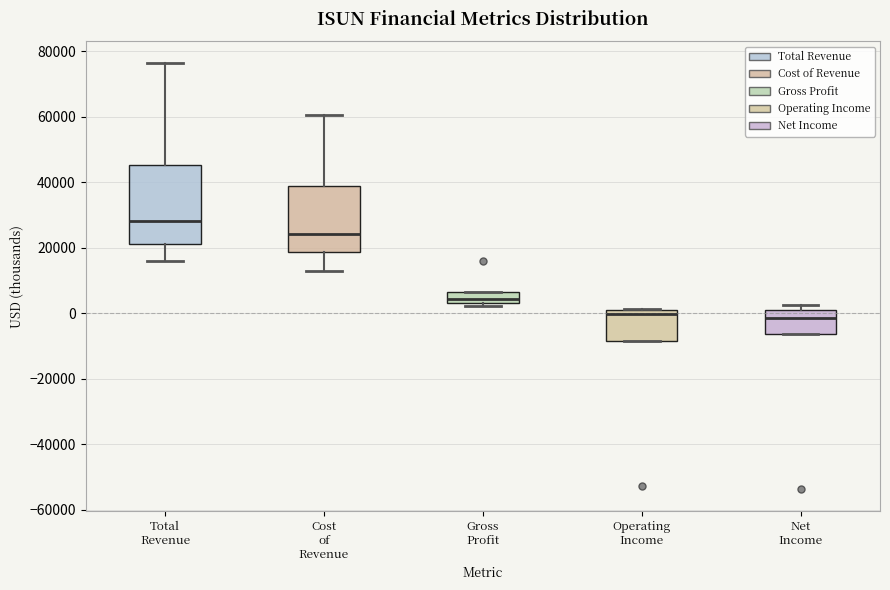

Which box has the highest median line?

Total Revenue